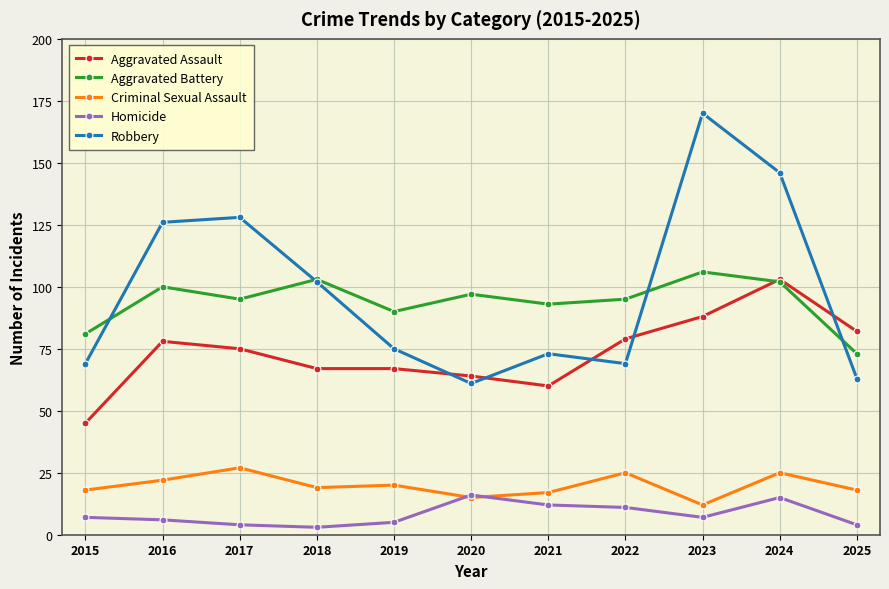

Which category has the highest value in the Criminal Sexual Assault series?

2017